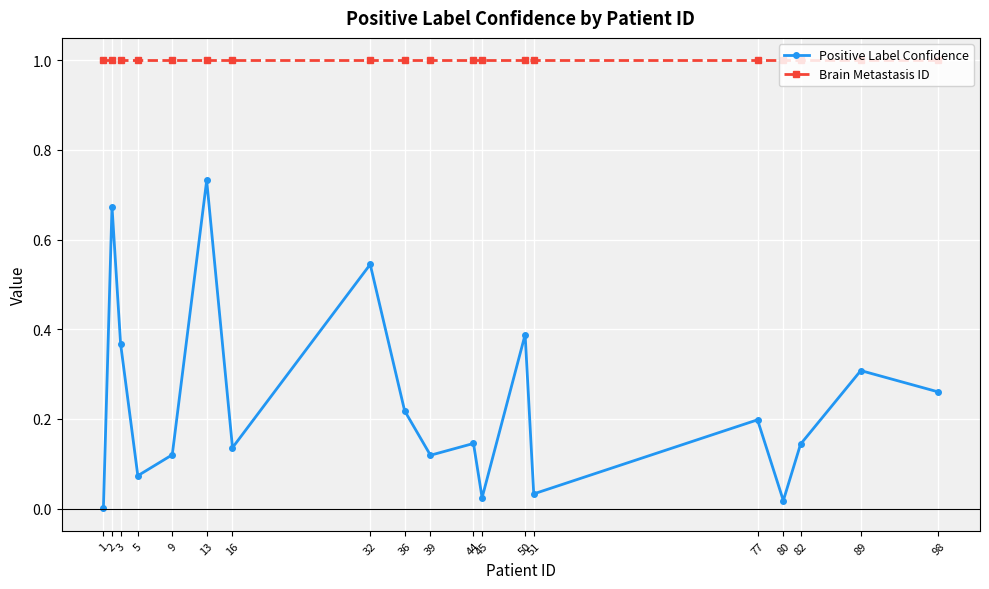

Does the chart have visible grid lines?

Yes